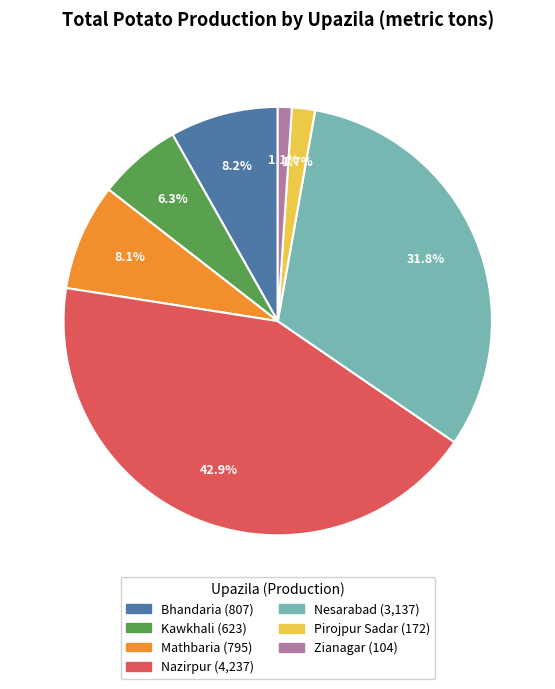

Which slice is the smallest?

Zianagar